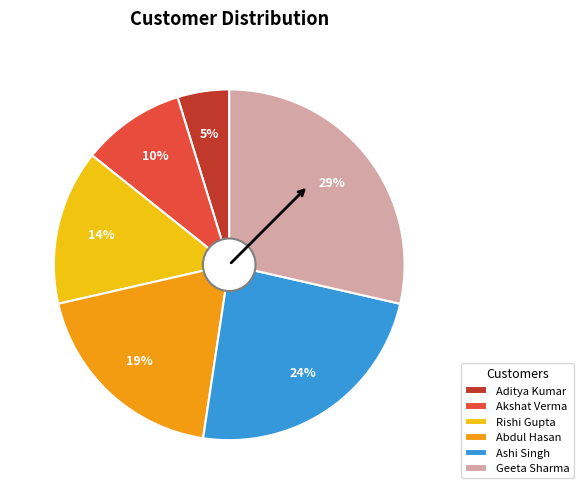

To the nearest percent, what is the combined percentage of Geeta Sharma and Abdul Hasan?

48%